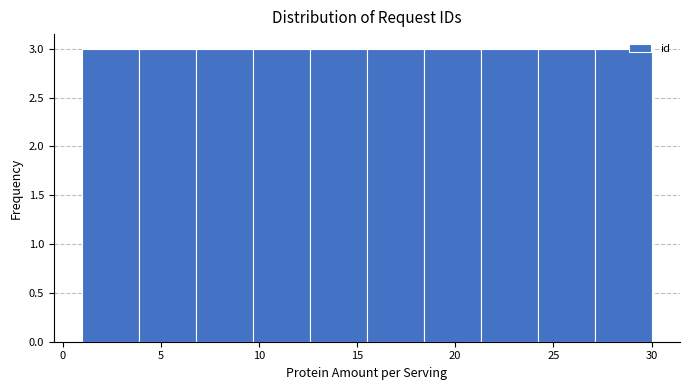

Reading left to right, list every bar in this chart as the range it spans on the x-axis followed by its height. Neither the bar edges nor the heights are printed on the chart, so give them approximately, as read against the axes.

1.0 to 3.9: 3
3.9 to 6.8: 3
6.8 to 9.7: 3
9.7 to 12.6: 3
12.6 to 15.5: 3
15.5 to 18.4: 3
18.4 to 21.3: 3
21.3 to 24.2: 3
24.2 to 27.1: 3
27.1 to 30.0: 3